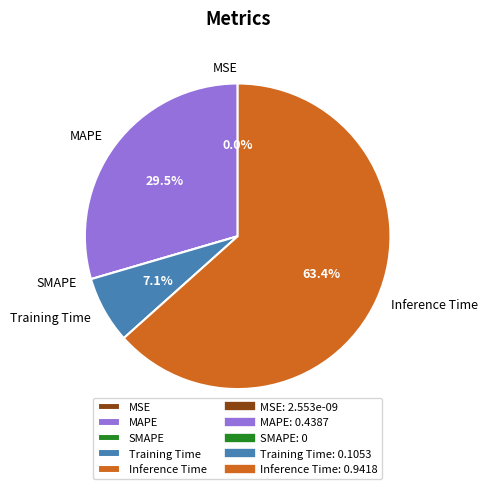

To the nearest percent, what is the average slice percentage?

20%